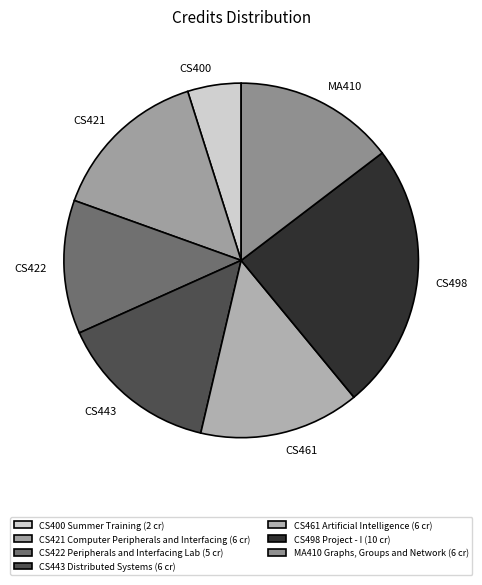

How many slices are in this pie chart?

7